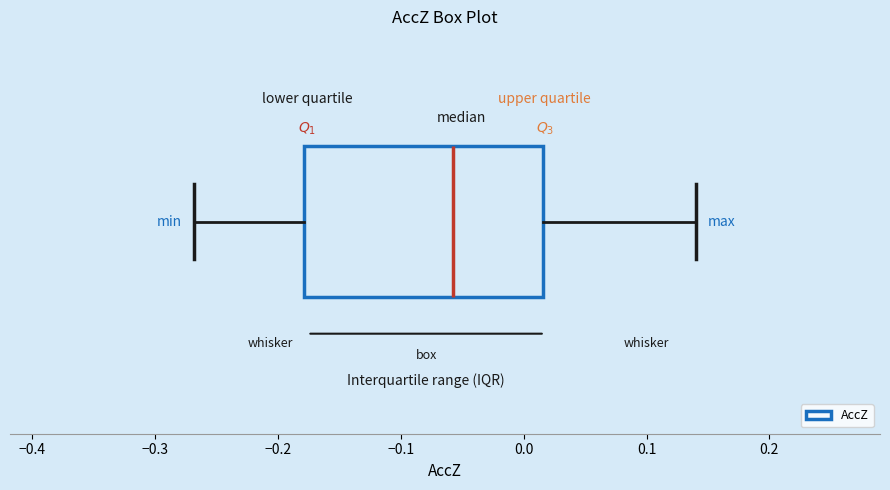

Transcribe this box plot: give where the median line is, the range the box spans, and where the two whiskers end, as read against the x-axis. The values are not printed on the chart, so give them approximately, as read against the axis.

median -0.06, box -0.18 to 0.02, whiskers -0.27 to 0.14